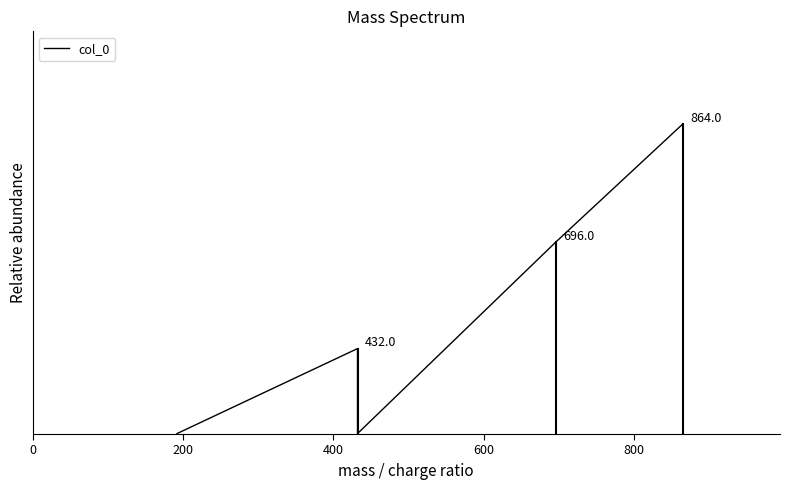

What is the change in value from 200 to 600?

+240